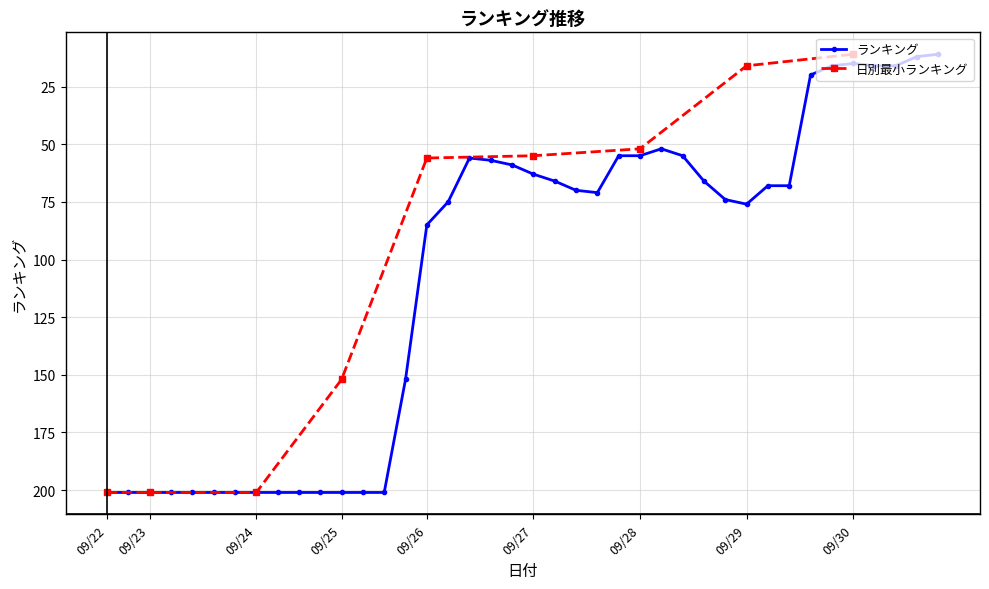

Where is the first local minimum?

2025/09/26 14